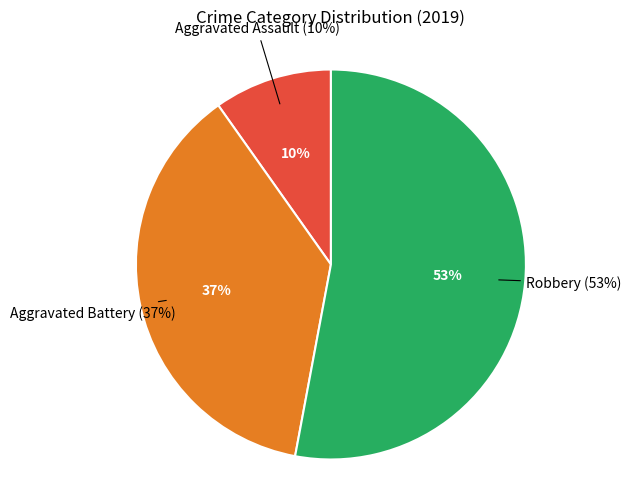

Is Robbery the majority of the pie?

Yes